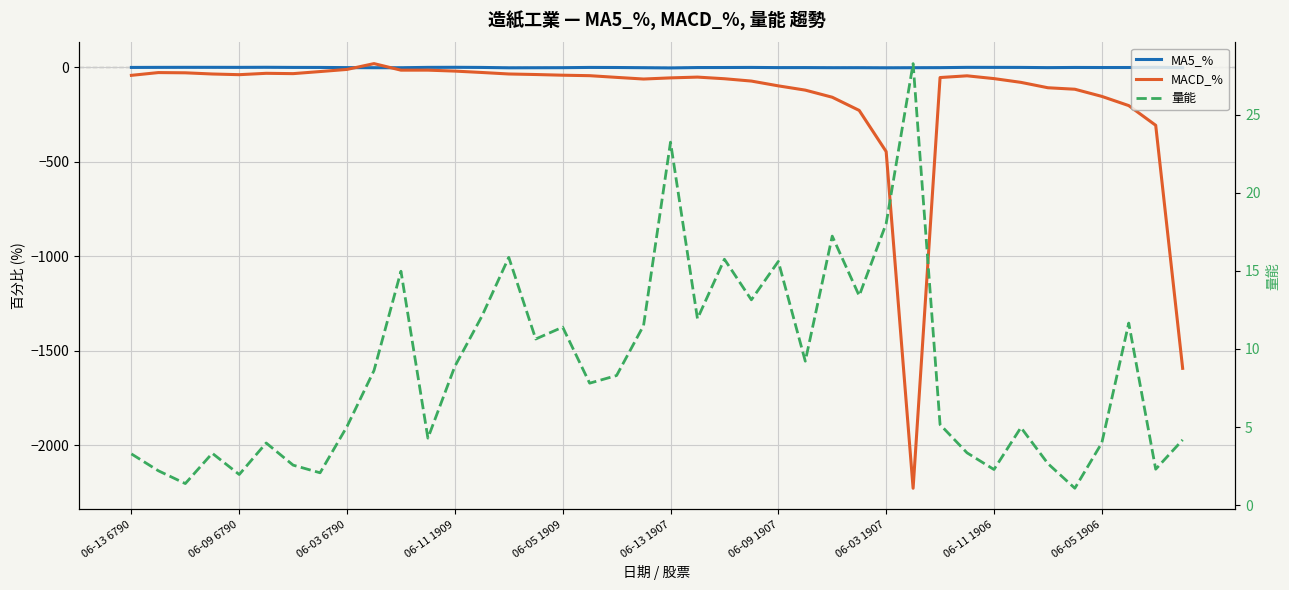

What is the greatest value displayed?

28.3